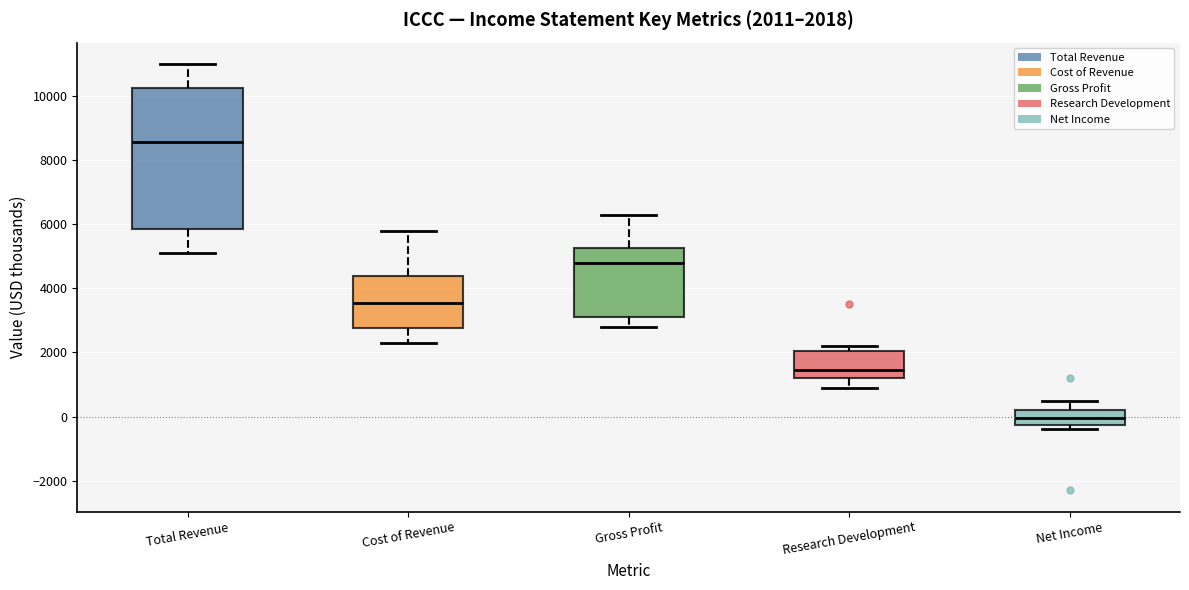

Which box has the highest median line?

Total Revenue